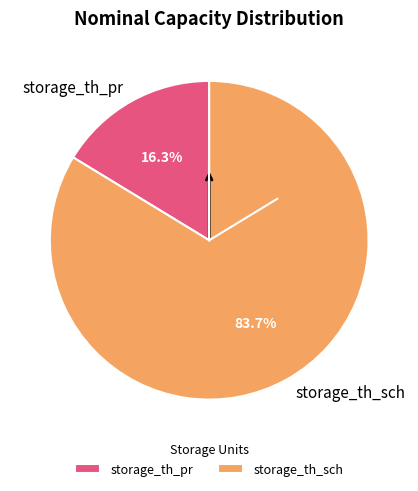

Is the sum of storage_th_sch and storage_th_pr greater than half?

Yes